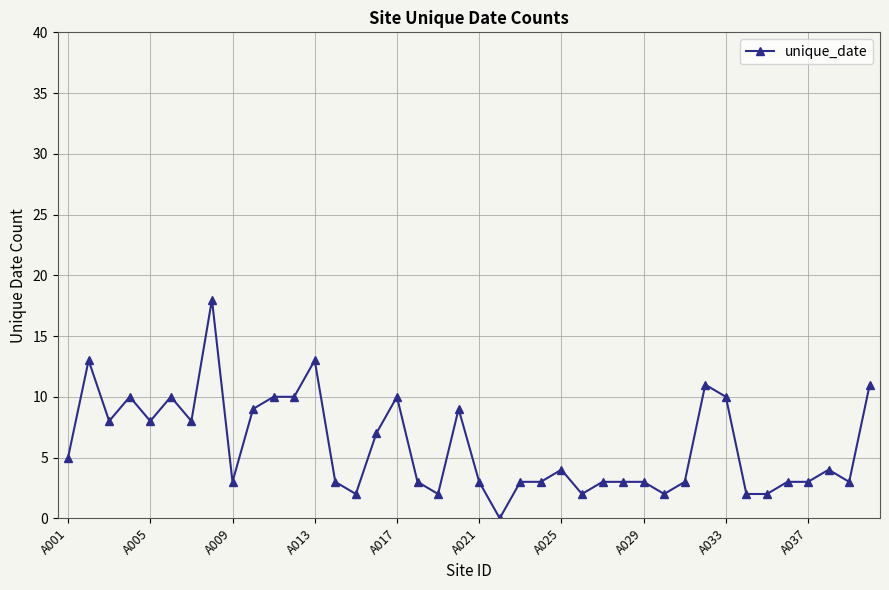

True or false: the data has more than 1 interior local peaks.

True